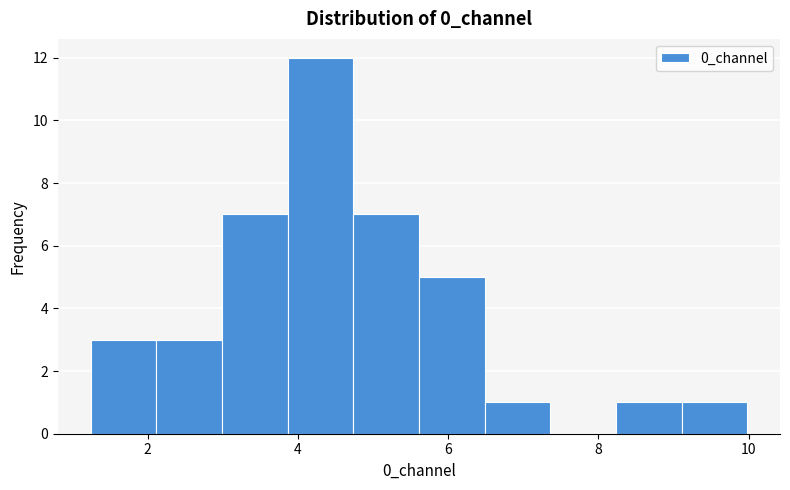

Reading left to right, list every bar in this chart as the range it spans on the x-axis followed by its height. Neither the bar edges nor the heights are printed on the chart, so give them approximately, as read against the axes.

1.2 to 2.2: 3
2.2 to 3.0: 3
3.0 to 3.8: 7
3.8 to 4.8: 12
4.8 to 5.6: 7
5.6 to 6.4: 5
6.4 to 7.4: 1
7.4 to 8.2: 0
8.2 to 9.2: 1
9.2 to 10.0: 1